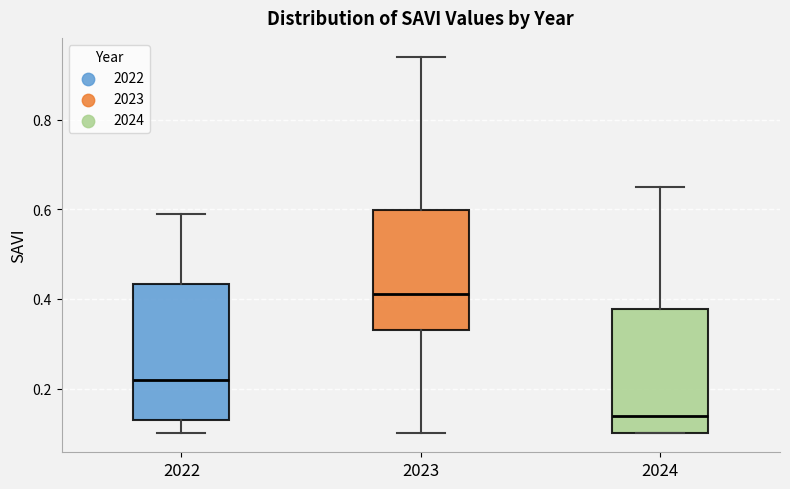

Which box has the highest median line?

2023